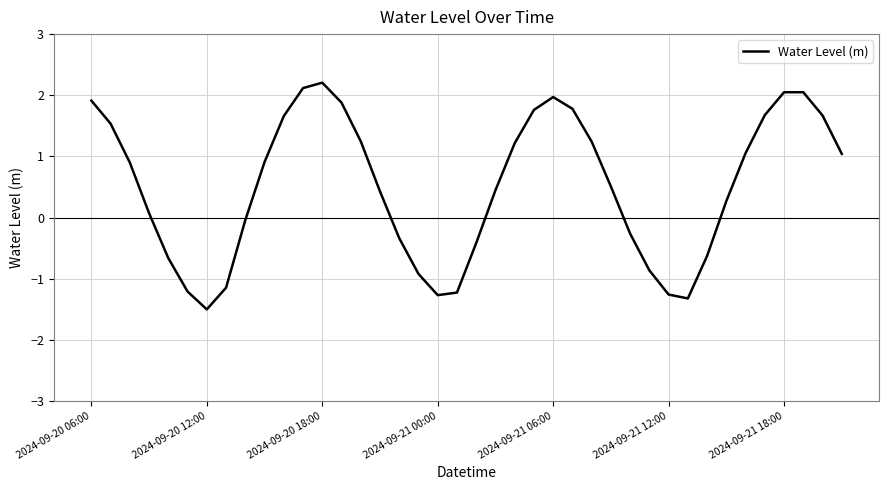

What is the difference between the maximum and minimum values?

3.7